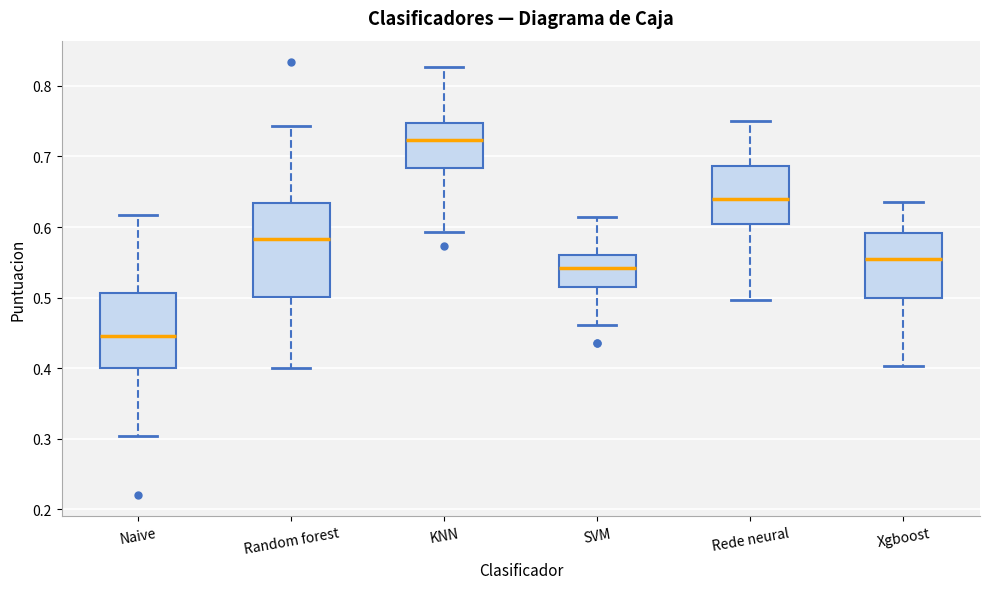

Which box's median line is the lowest?

Naive